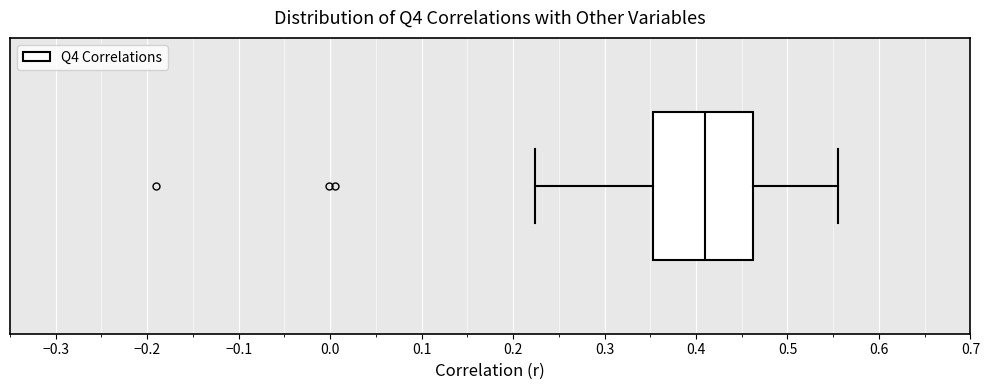

Transcribe this box plot: give where the median line is, the range the box spans, and where the two whiskers end, as read against the x-axis. The values are not printed on the chart, so give them approximately, as read against the axis.

median 0.41, box 0.35 to 0.46, whiskers 0.22 to 0.56